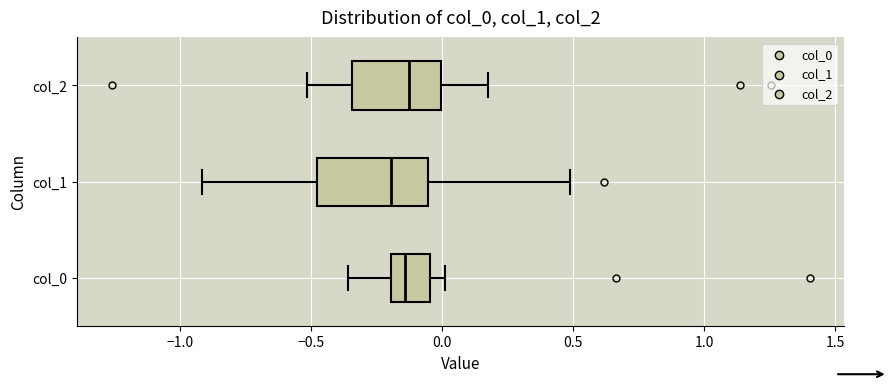

Where does the right whisker of the box for col_1 end on the x-axis? The values are not printed on the chart, so give them approximately, as read against the axis.

0.50